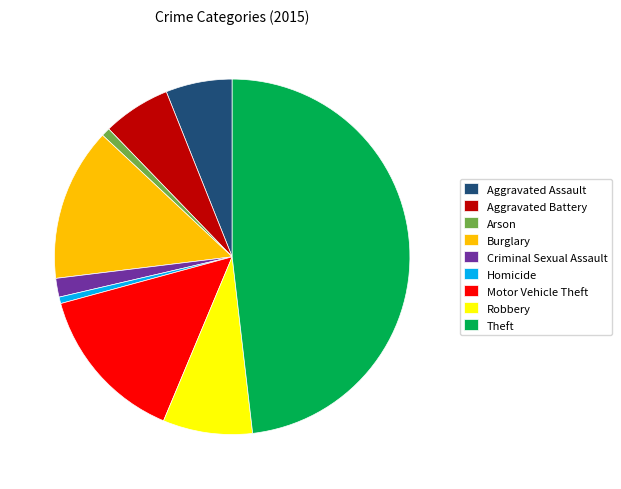

Between Homicide and Burglary, which is larger?

Burglary